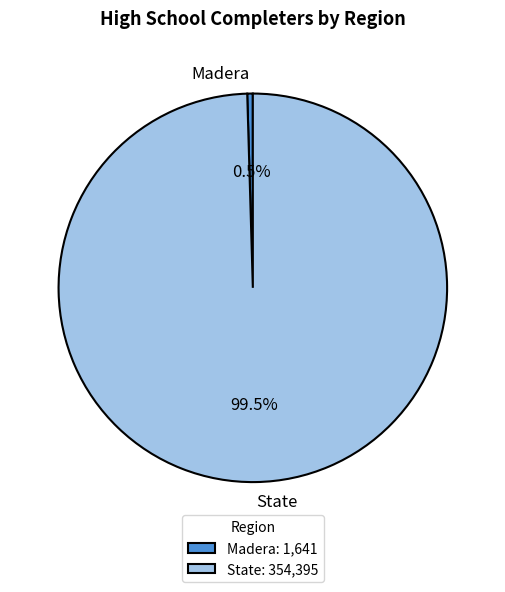

Rank the categories by value from lowest to highest.

Madera, State